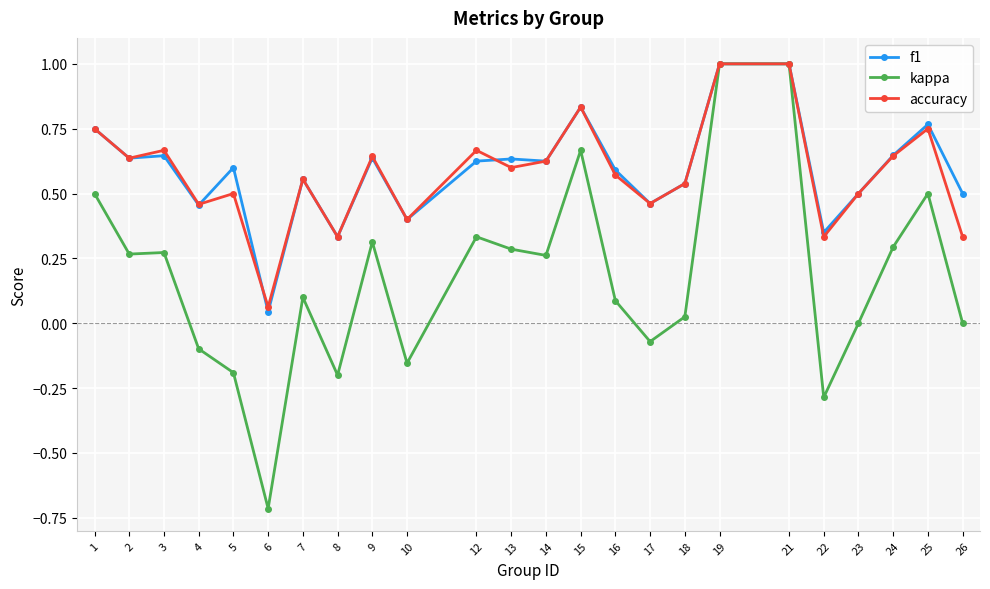

What is the value of the kappa point at the 6th from the left?

-0.7